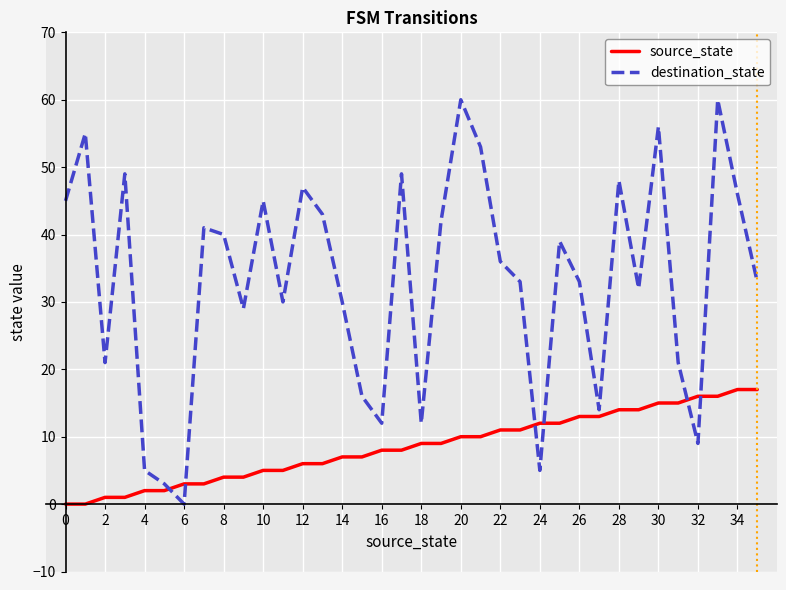

At which label does source_state reach its peak?

34